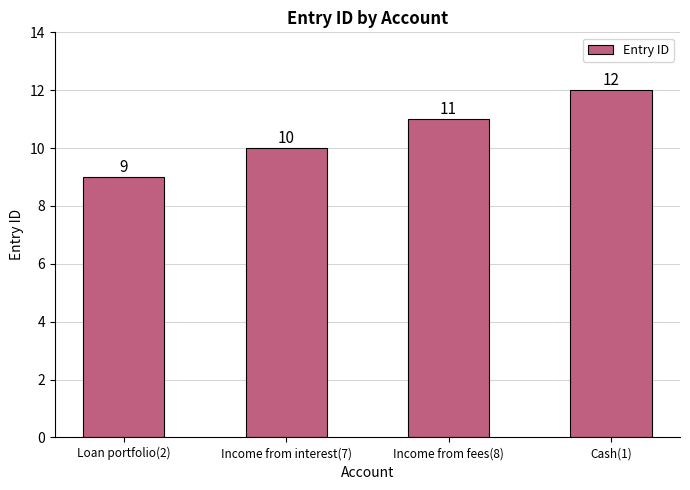

Count the number of data series in this chart.

1